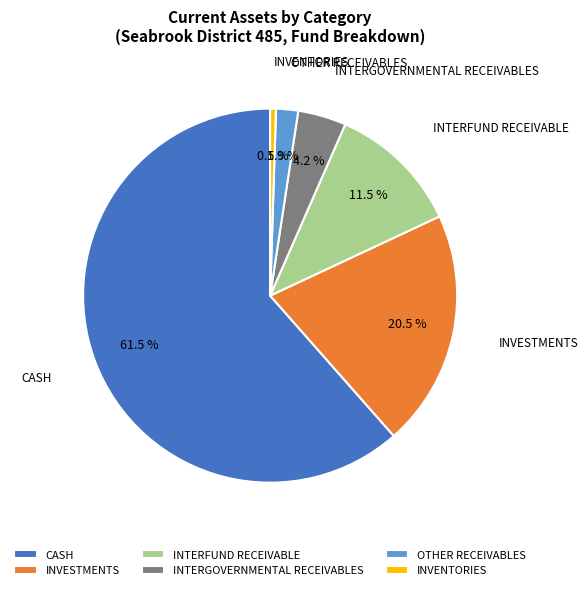

True or false: CASH accounts for 76% of the total.

False